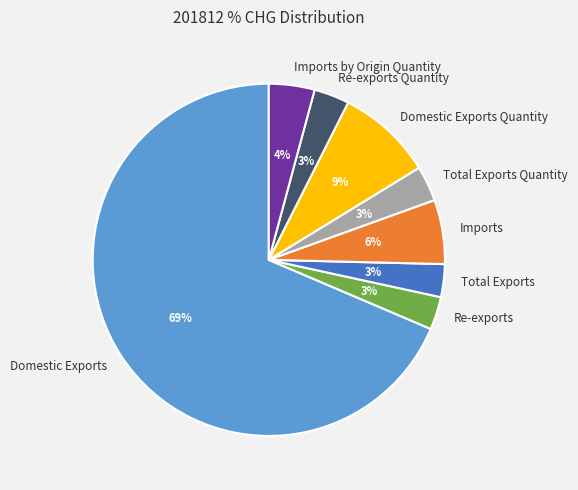

What is the ratio of the value at Imports by Origin Quantity to the value at Total Exports Quantity?

1.3